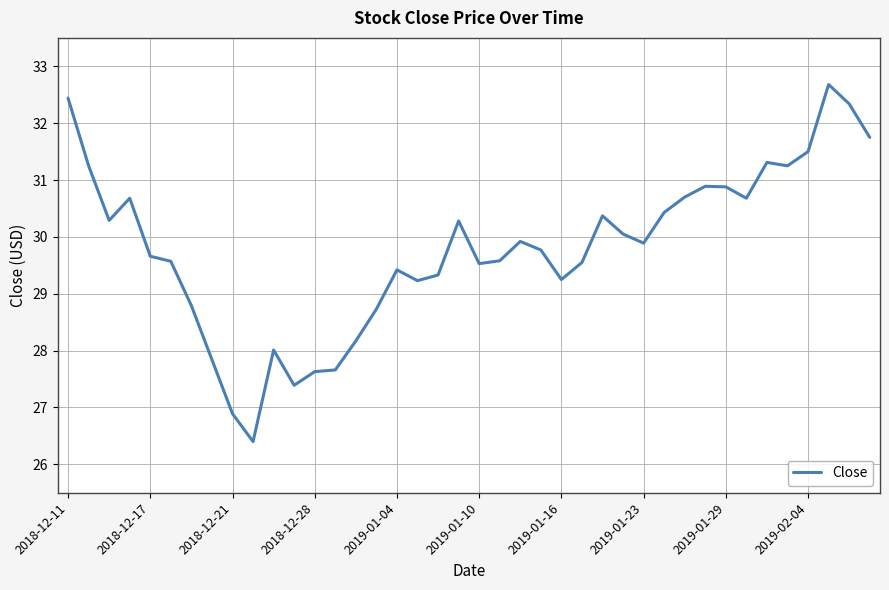

What is the greatest value displayed?

32.7